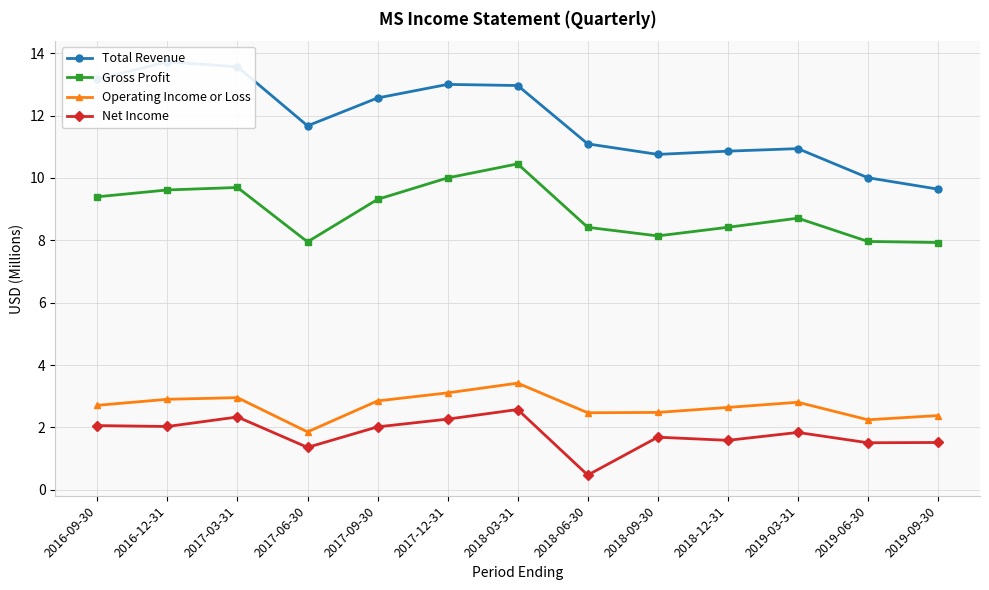

Is it true that Gross Profit equals 8.7 at 2019-03-31?

True